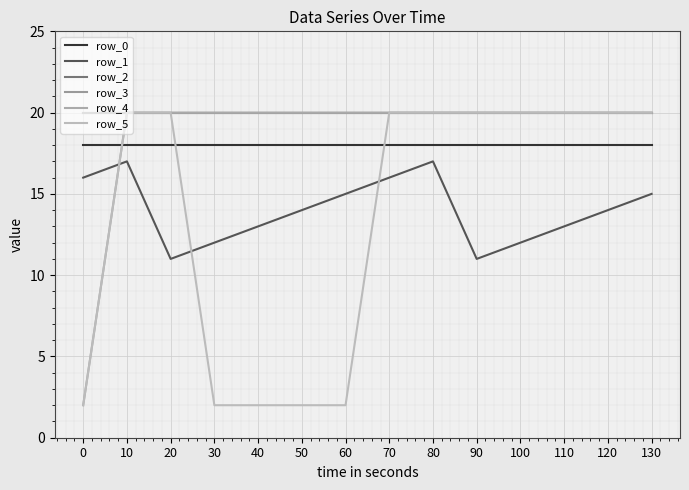

Is this an area chart (filled region under the line)?

No